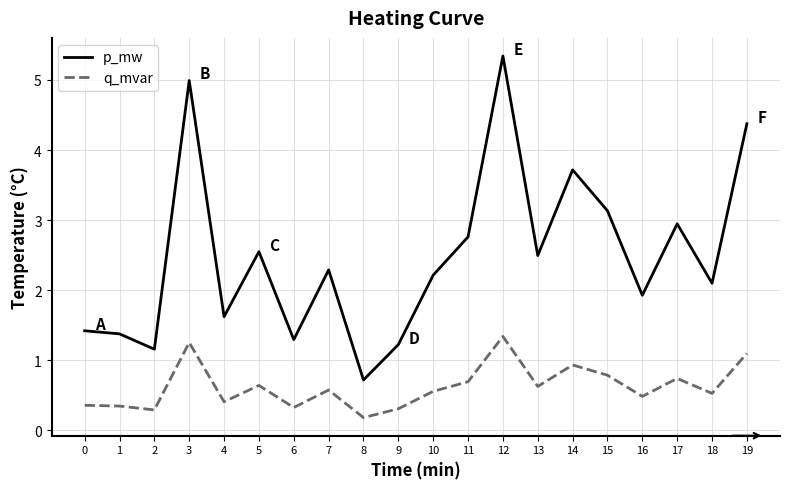

What is the difference between the maximum and minimum values in the p_mw series?

4.6